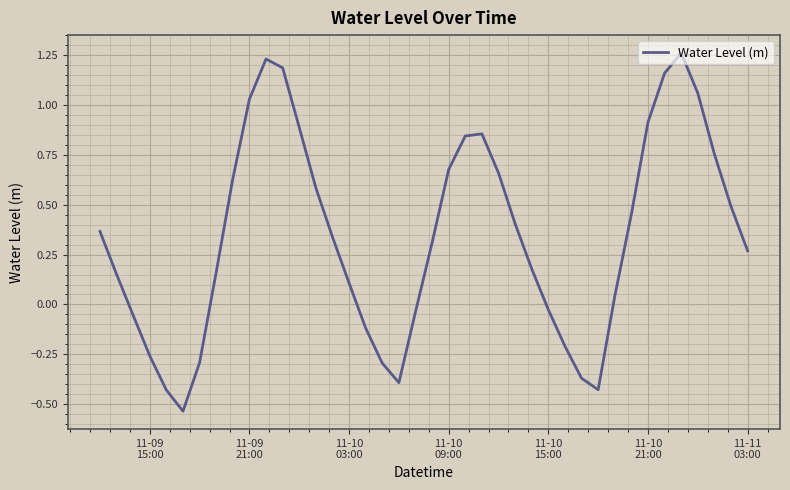

What is the difference between the maximum and minimum values?

1.8